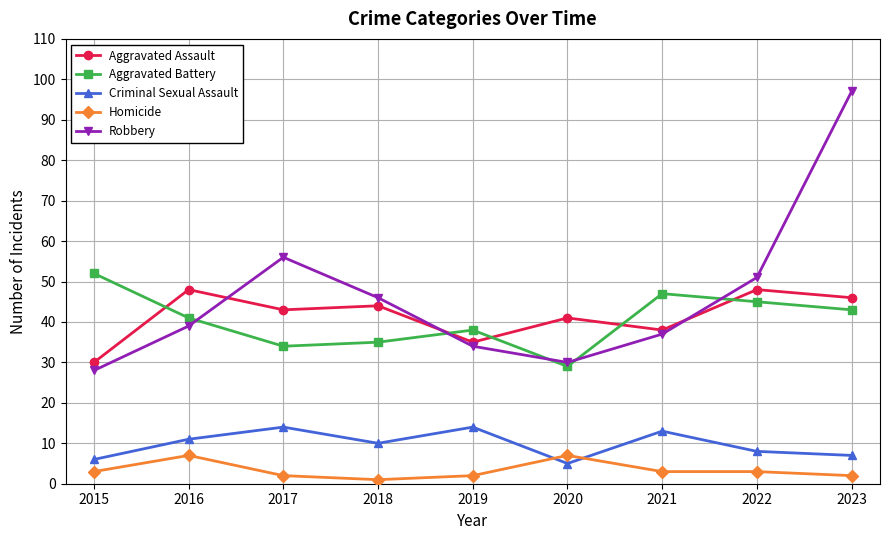

Does the chart have visible grid lines?

Yes